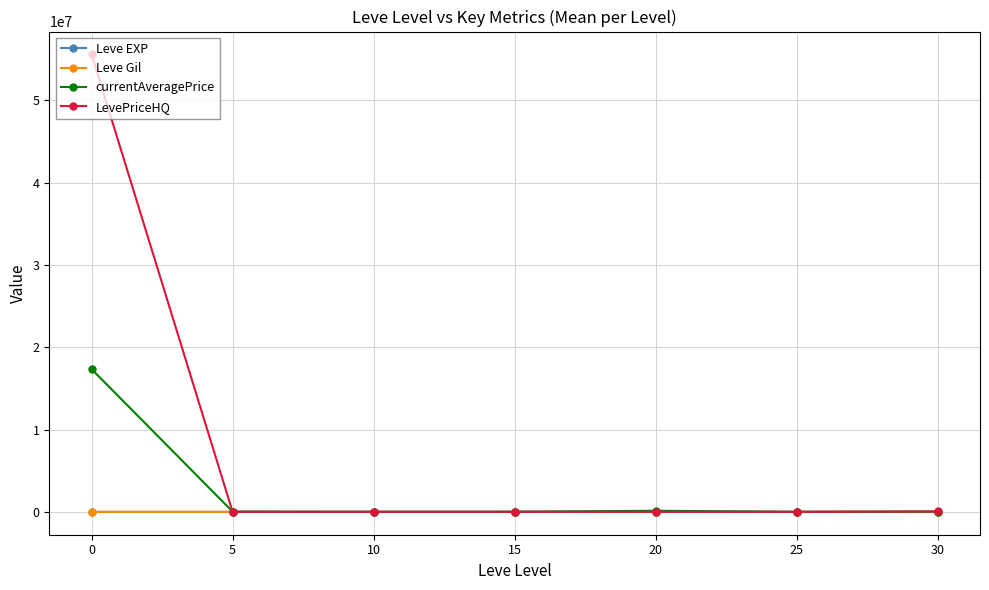

True or false: LevePriceHQ has a value of 55565615.2 at 0.

True